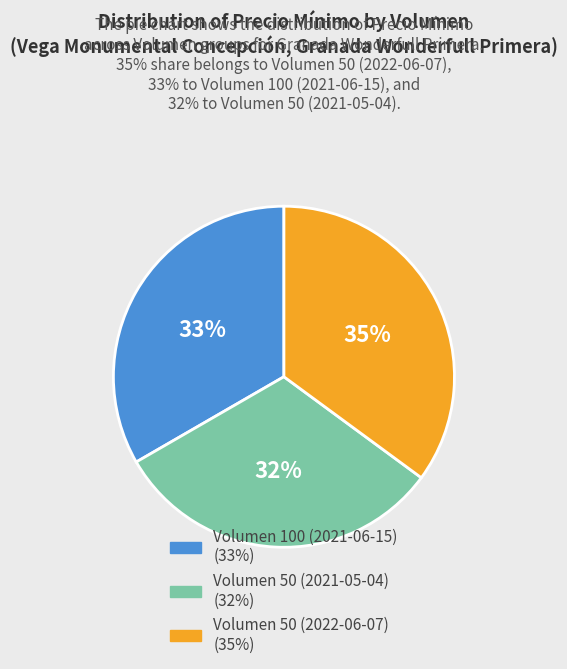

What is the smallest slice in the pie chart?

Volumen 50 (2021-05-04)